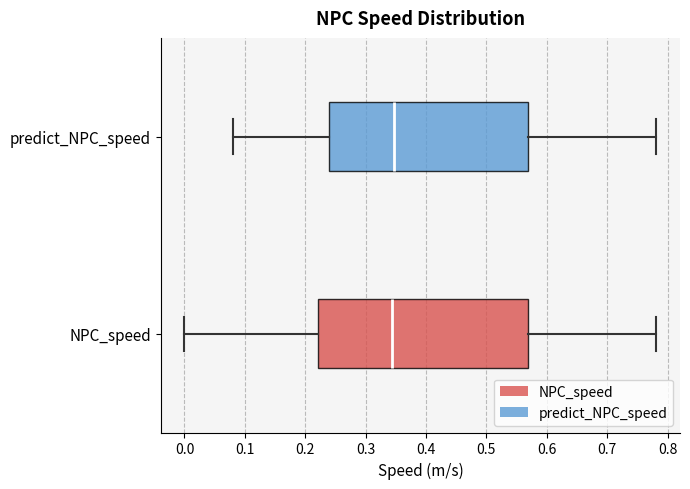

Where does the right whisker of the box for NPC_speed end on the x-axis? The values are not printed on the chart, so give them approximately, as read against the axis.

0.78